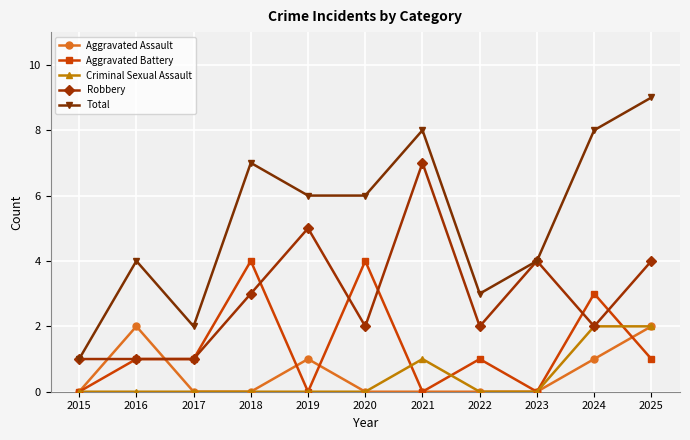

True or false: Criminal Sexual Assault has a value of 0 at 2019.

True